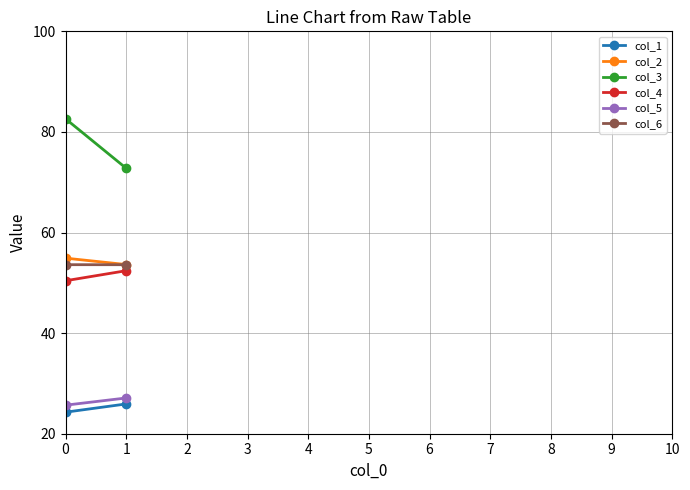

The col_1 series shows 24.3 at 0. True or false?

True